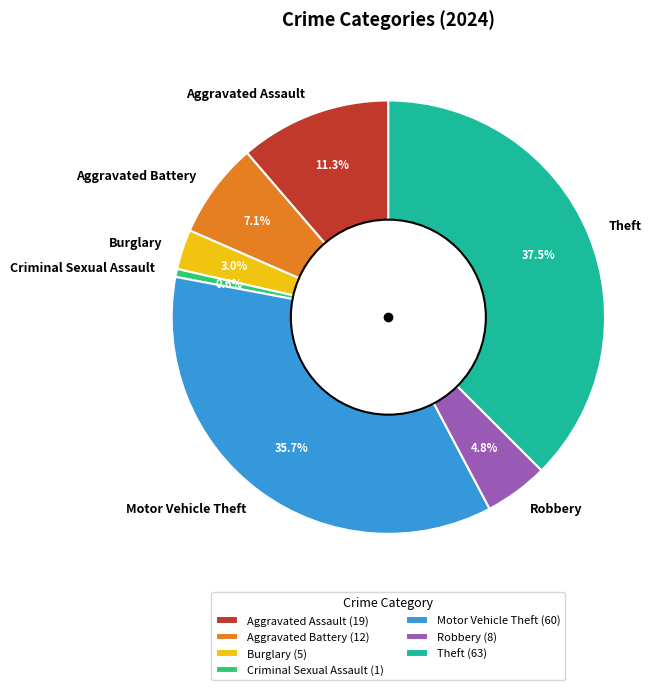

How many slices are in this pie chart?

7